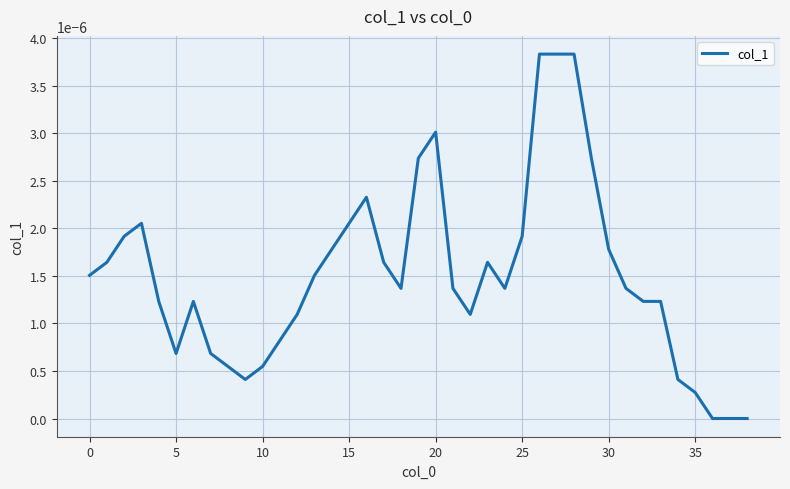

Which has a higher value, 5 or 30?

30